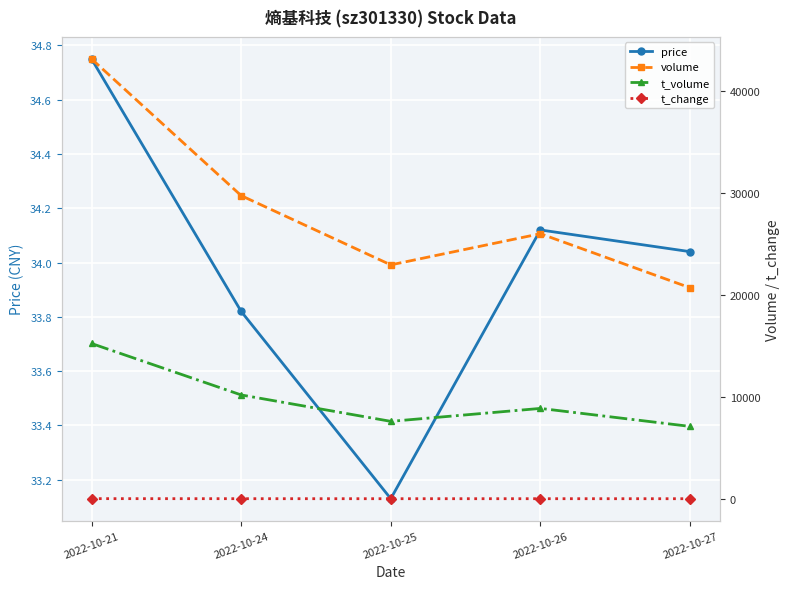

Rank the series at 2022-10-27 from highest to lowest value.

volume, t_volume, price, t_change